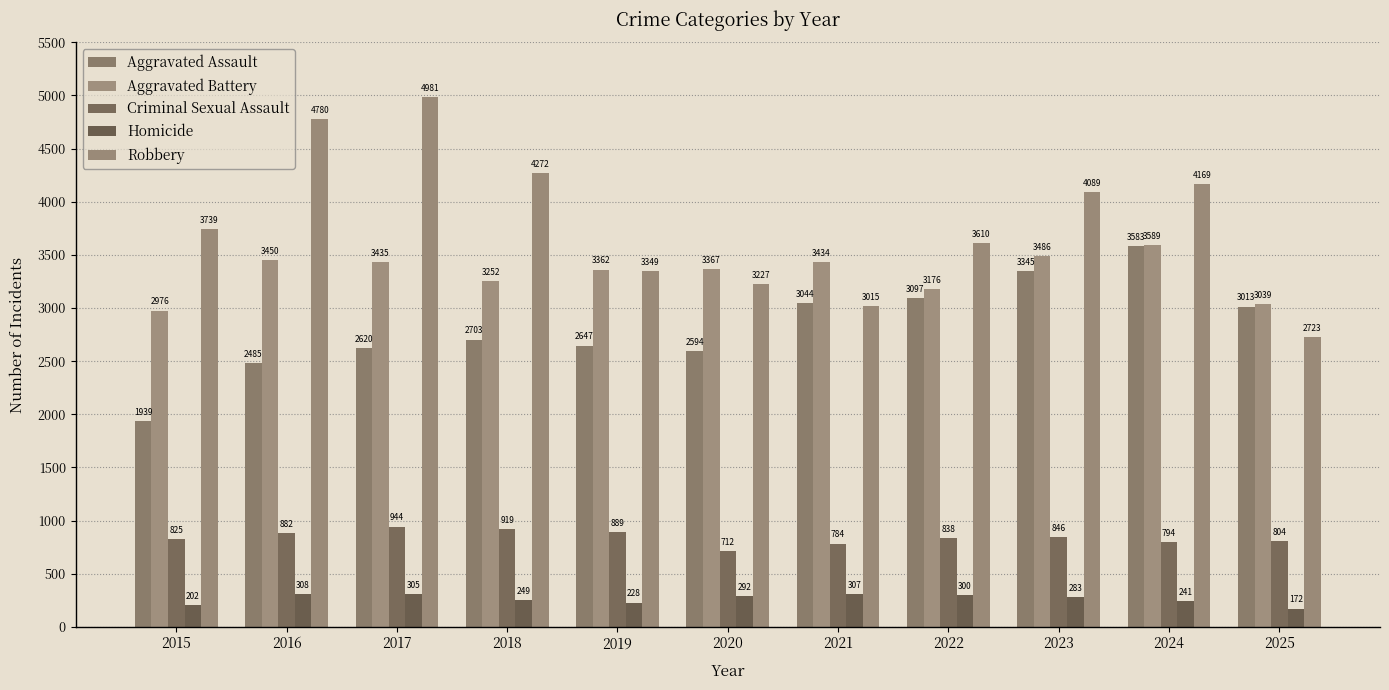

Which series changed the most between 2021 and 2024?

Robbery